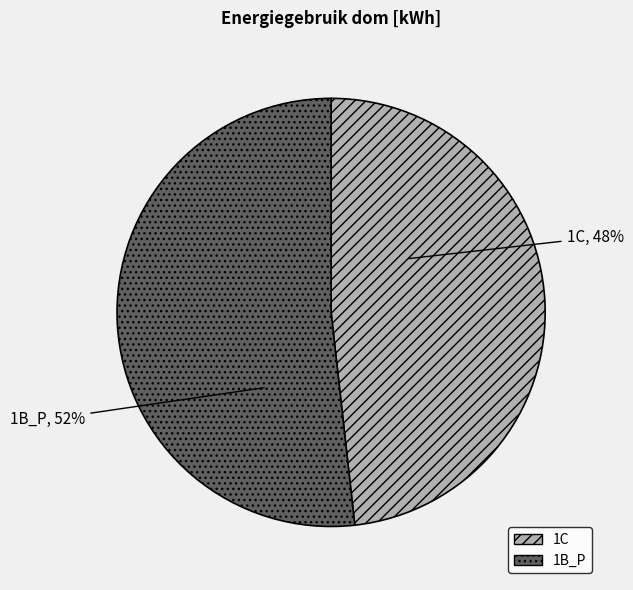

Does any single category account for the majority?

Yes